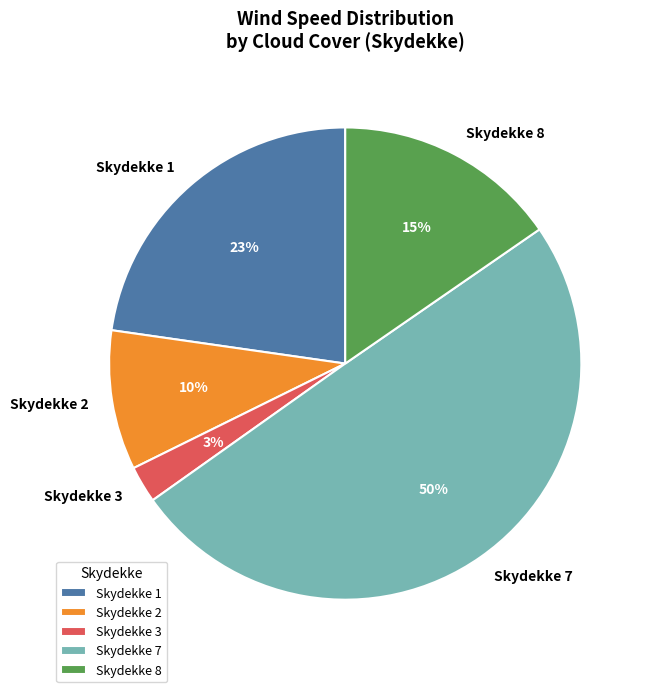

Count the number of slices in the pie.

5